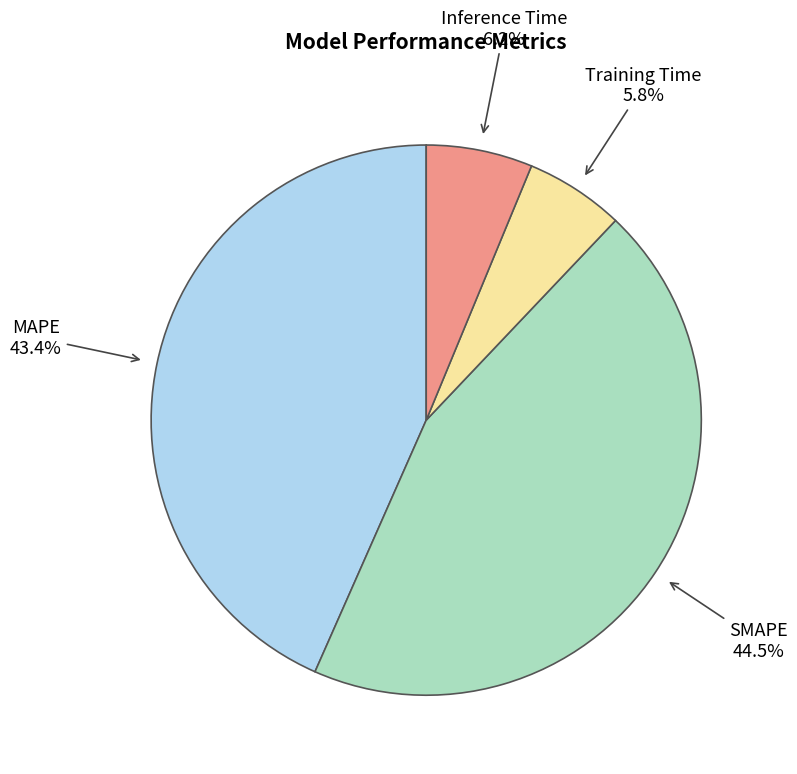

Do Inference Time and SMAPE together represent more than half of the pie?

Yes